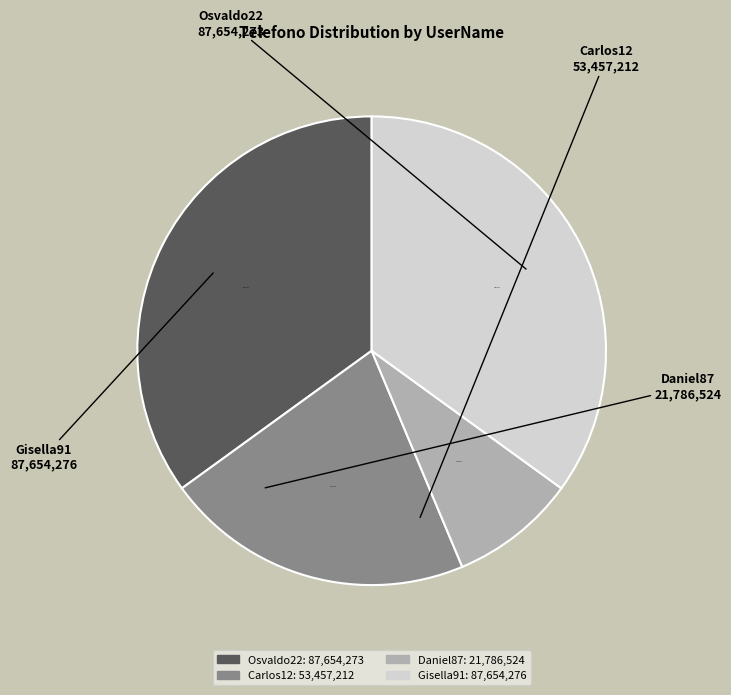

Do Osvaldo22 and Daniel87 together represent more than half of the pie?

No